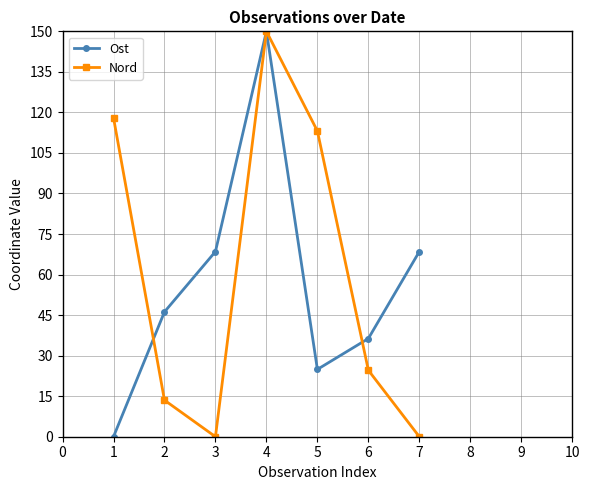

Between 2 and 5, which series saw the biggest shift?

Nord